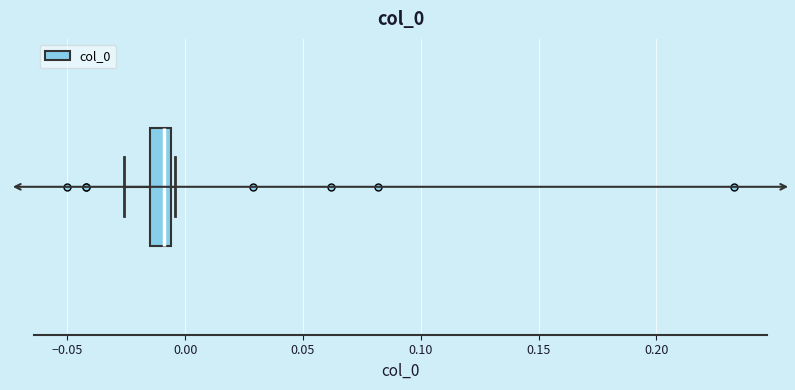

Transcribe this box plot: give where the median line is, the range the box spans, and where the two whiskers end, as read against the x-axis. The values are not printed on the chart, so give them approximately, as read against the axis.

median -0.010, box -0.015 to -0.005, whiskers -0.025 to -0.005